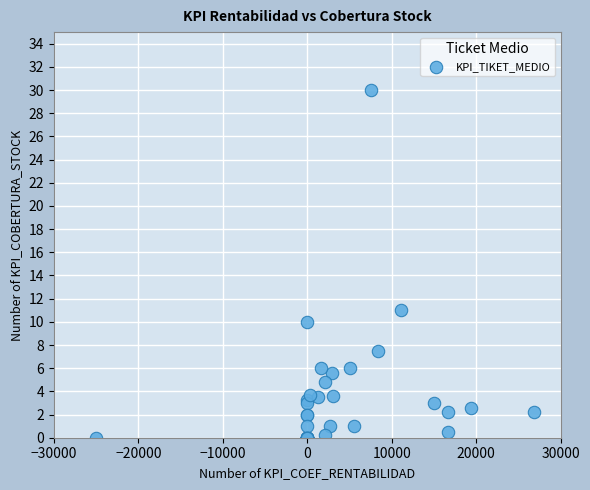

What Y value in the scatter plot is closest to 15?

11.0